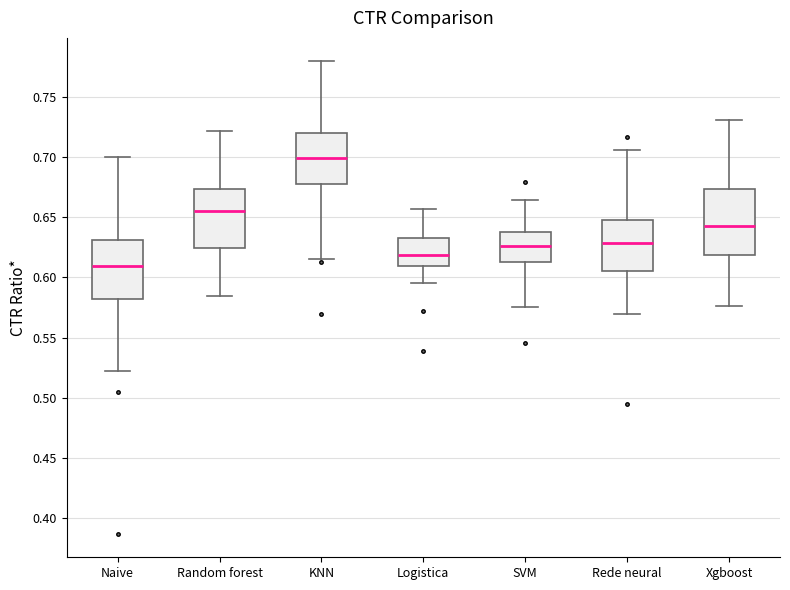

Where is the upper edge of the box for Logistica on the y-axis? The values are not printed on the chart, so give them approximately, as read against the axis.

0.635